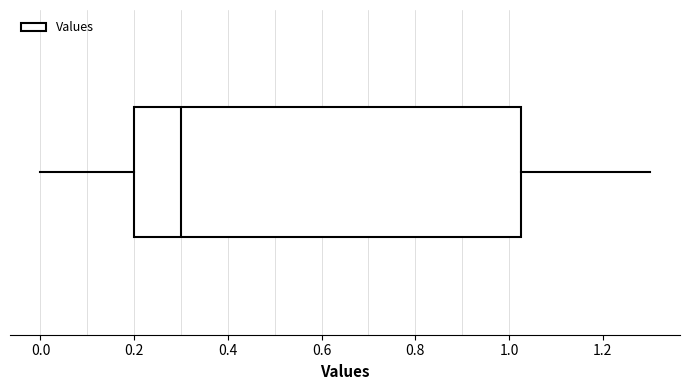

Transcribe this box plot: give where the median line is, the range the box spans, and where the two whiskers end, as read against the x-axis. The values are not printed on the chart, so give them approximately, as read against the axis.

median 0.30, box 0.20 to 1.02, whiskers 0.00 to 1.30